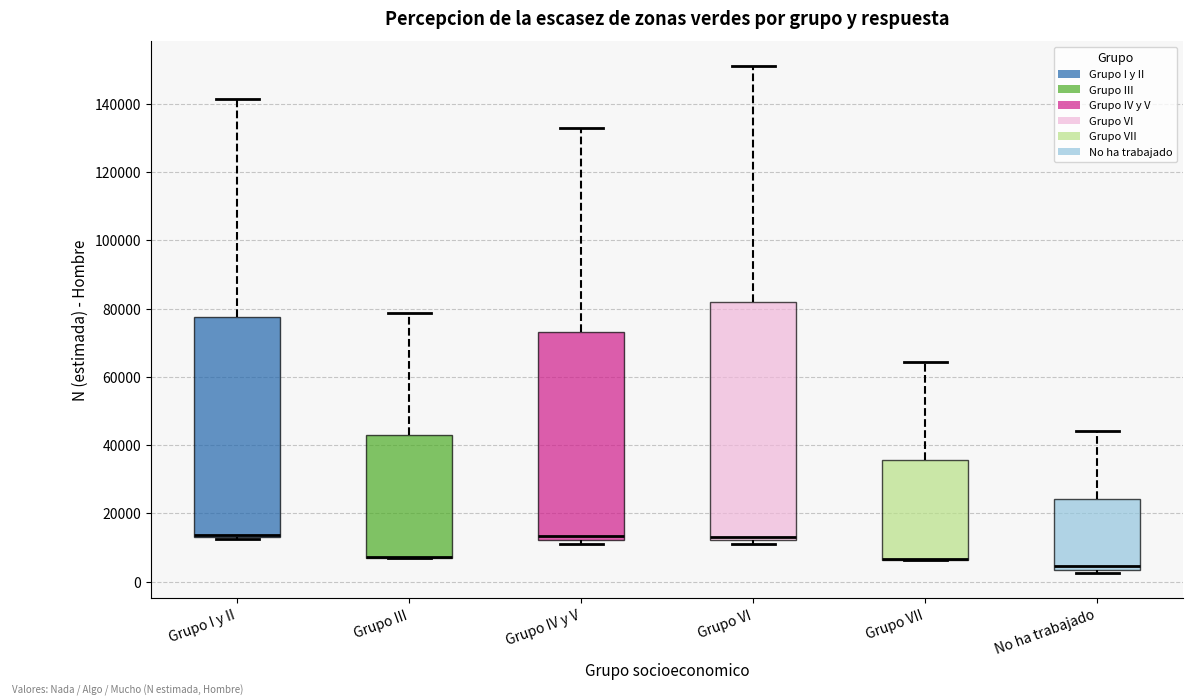

Where is the upper edge of the box for Grupo VI on the y-axis? The values are not printed on the chart, so give them approximately, as read against the axis.

82000